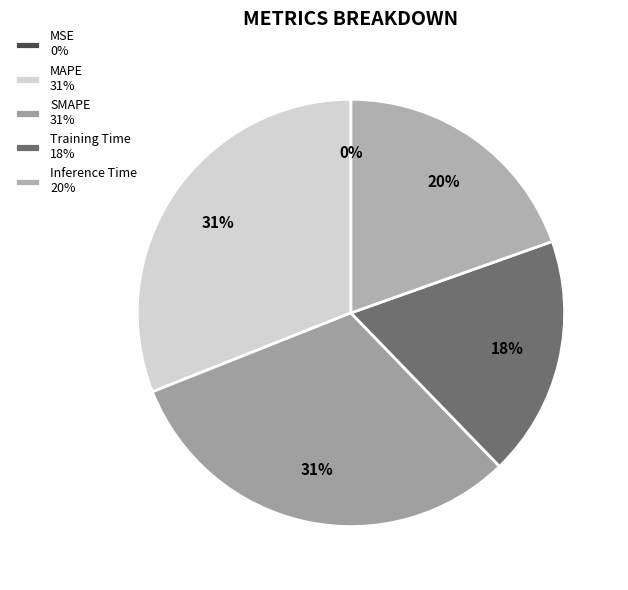

What portion of the pie excludes MSE?

100.0%